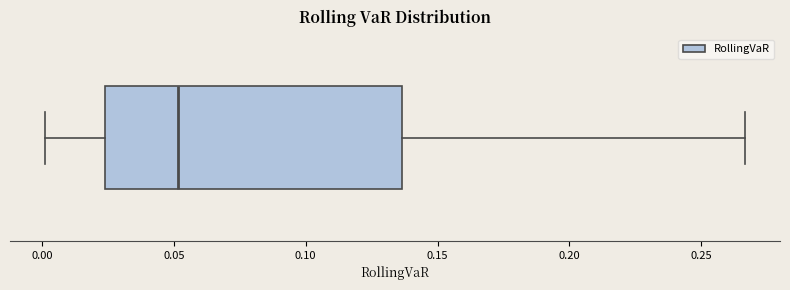

Where does the median line of the box sit on the x-axis? The values are not printed on the chart, so give them approximately, as read against the axis.

0.050